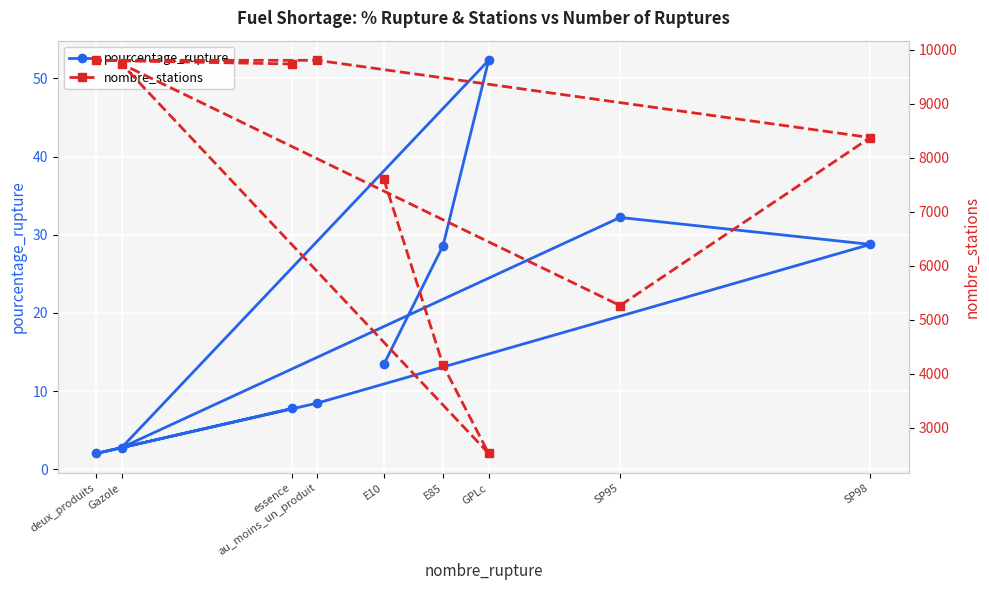

How many data points in pourcentage_rupture are above 13?

5